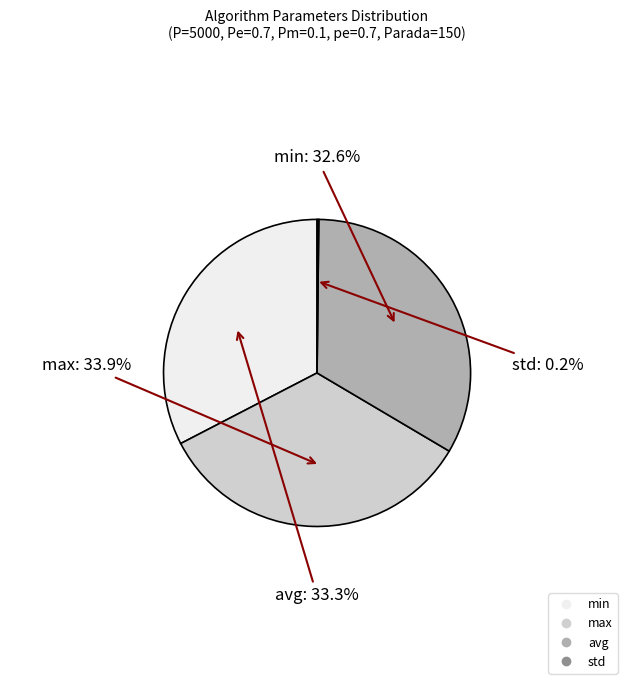

True or false: min accounts for 33% of the total.

True